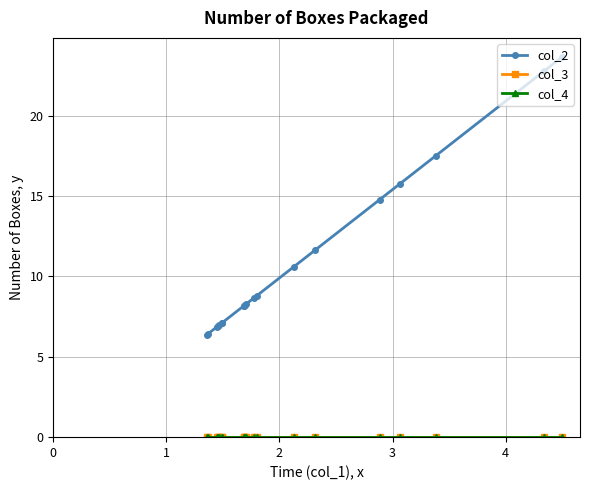

Which series has the largest total across all categories?

col_2